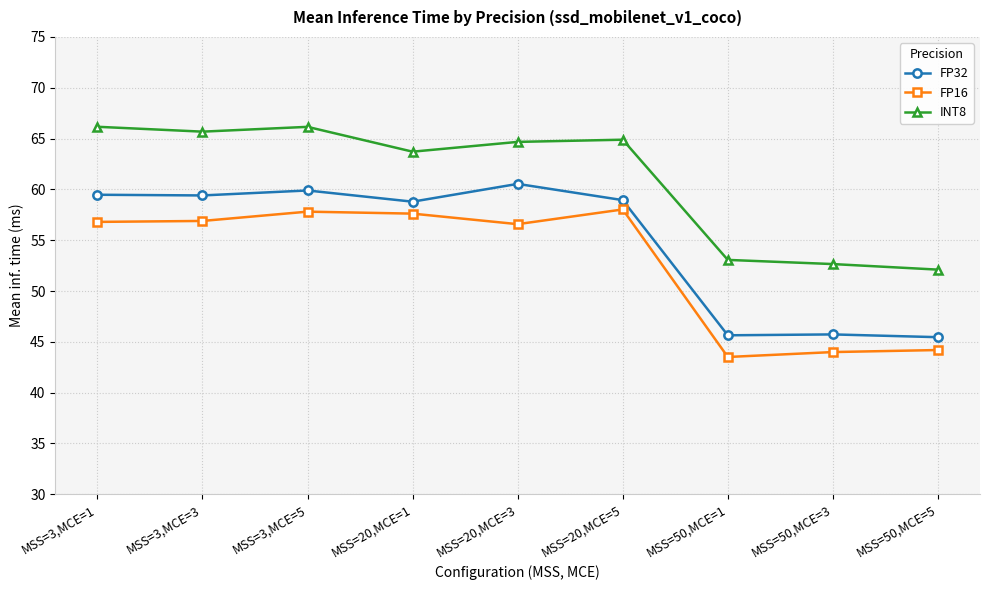

Is the value of FP16 at MSS=3,MCE=5 greater than the value of INT8 at MSS=50,MCE=5?

Yes